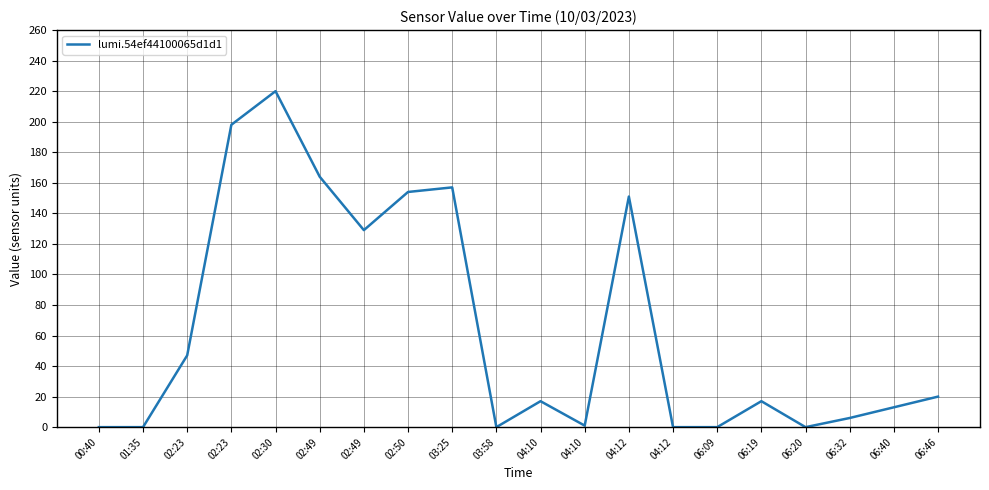

Is this an area chart (filled region under the line)?

No